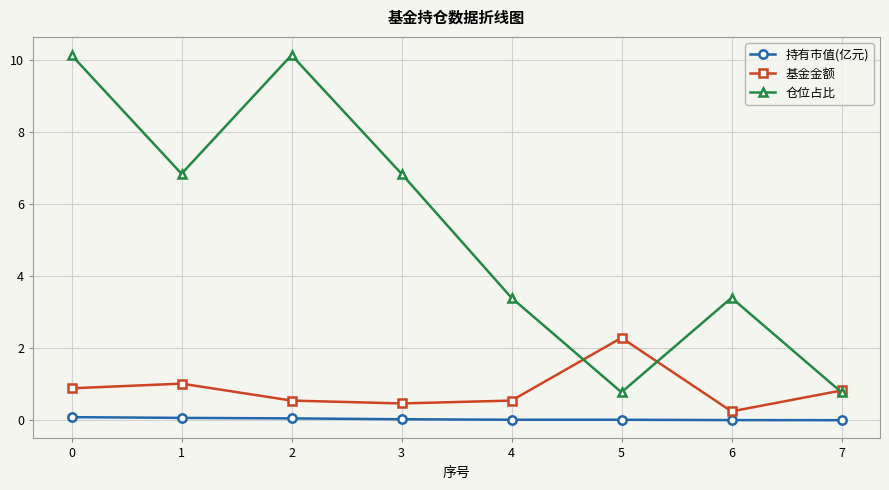

What is the highest value of the 基金金额 series?

2.3